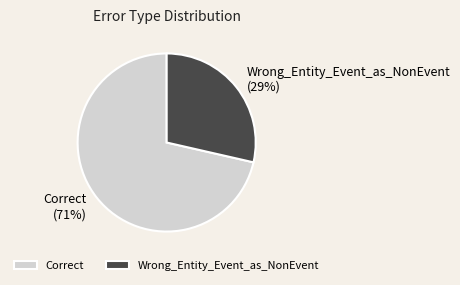

True or false: Wrong_Entity_Event_as_NonEvent accounts for 40% of the total.

False